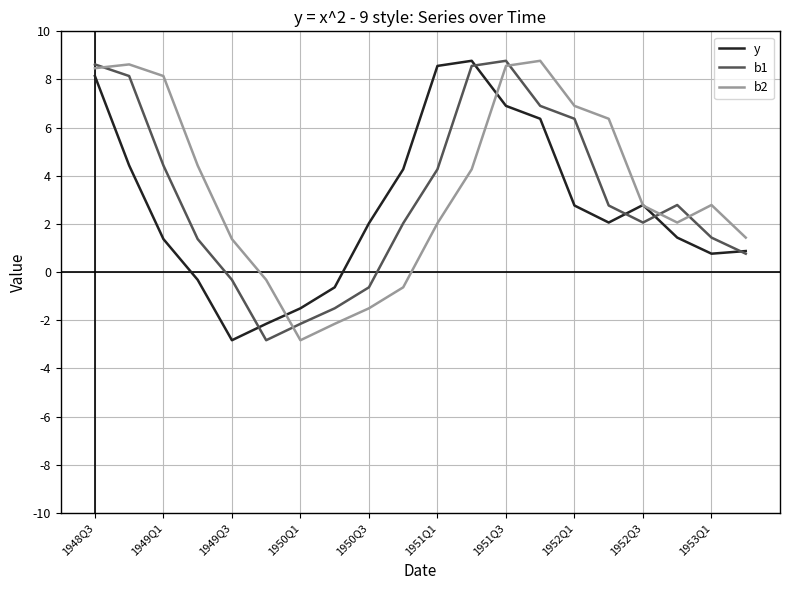

What is the maximum value shown in the chart?

8.8